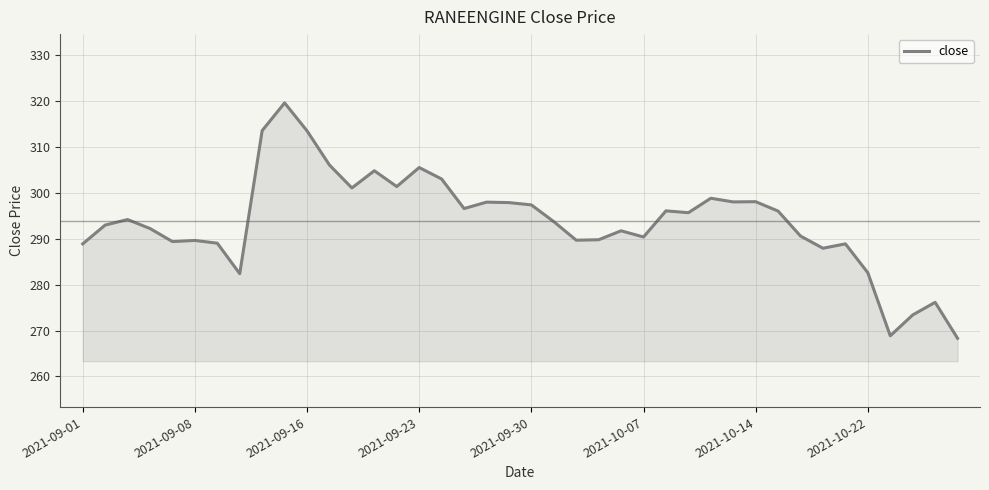

What is the minimum value shown in the chart?

268.3